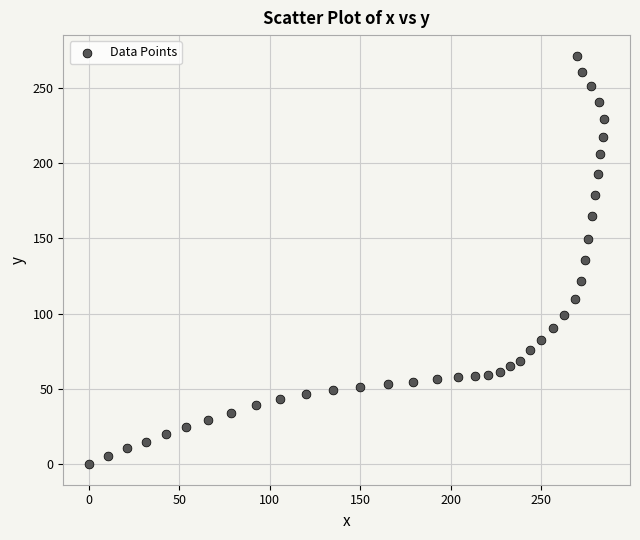

What is the range of Y values (max minus min)?

271.4